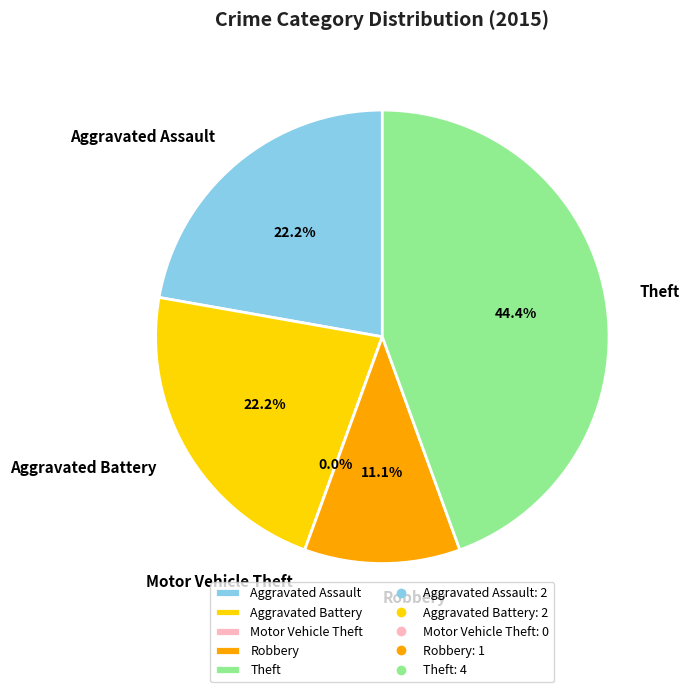

To the nearest percent, what is the combined percentage of Motor Vehicle Theft and Aggravated Battery?

22%